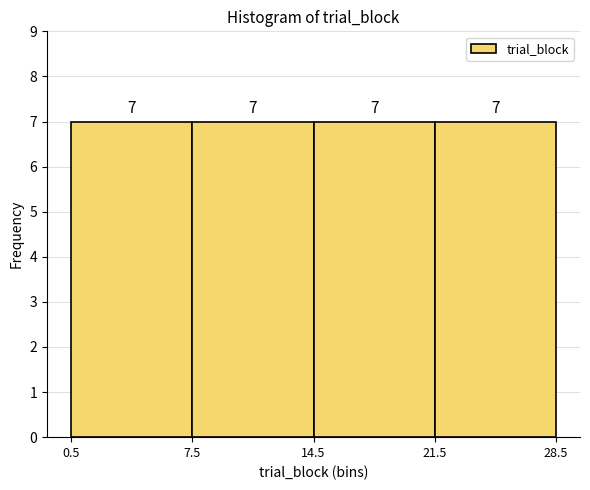

What is the height of the bar covering 21.5 to 28.5 on the x-axis?

7